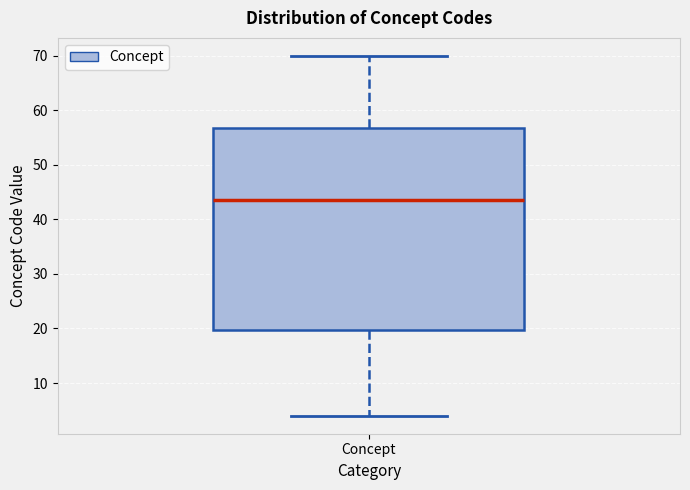

Where is the upper edge of the box for Concept on the y-axis? The values are not printed on the chart, so give them approximately, as read against the axis.

57